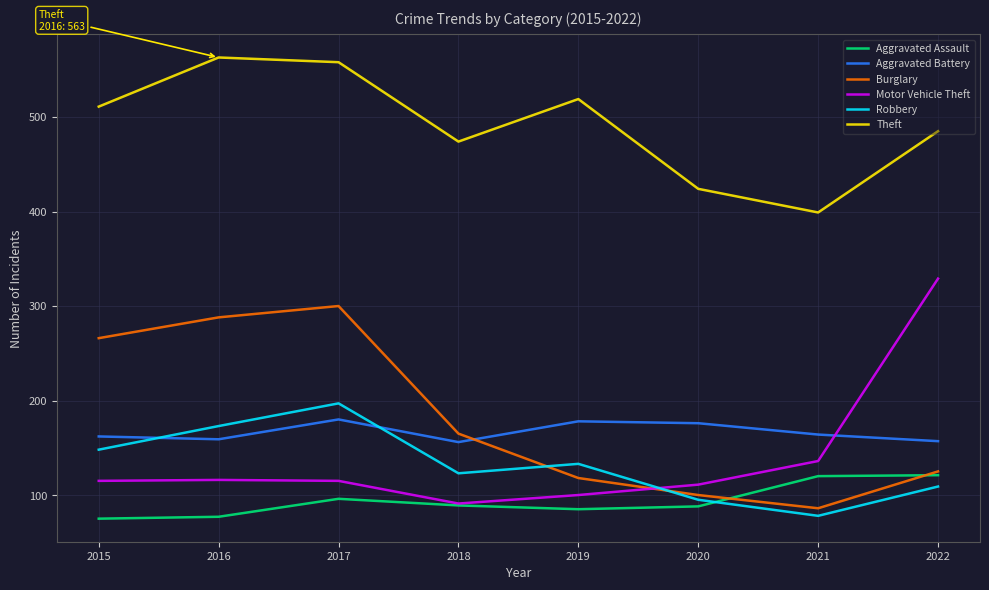

The Aggravated Battery series shows 162 at 2015. True or false?

True